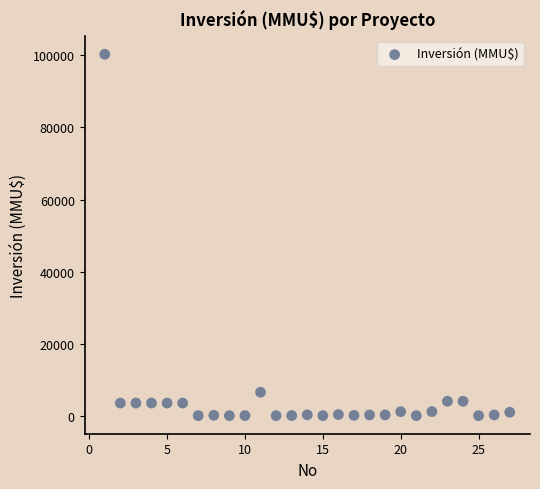

What is the range of X values (max minus min)?

26